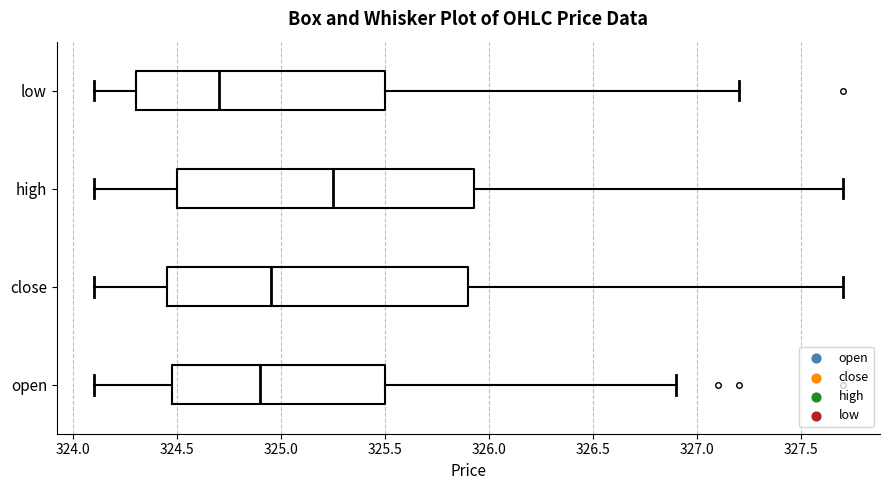

Which box's median line is the furthest to the left?

low